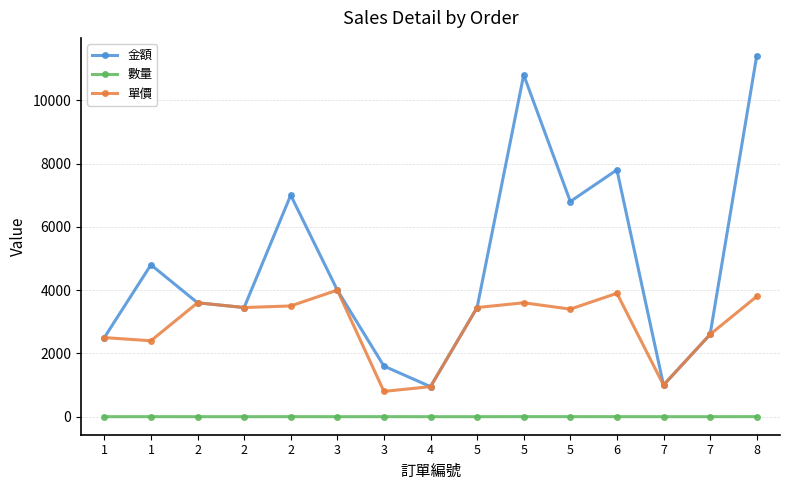

How many lines are shown in the chart?

3